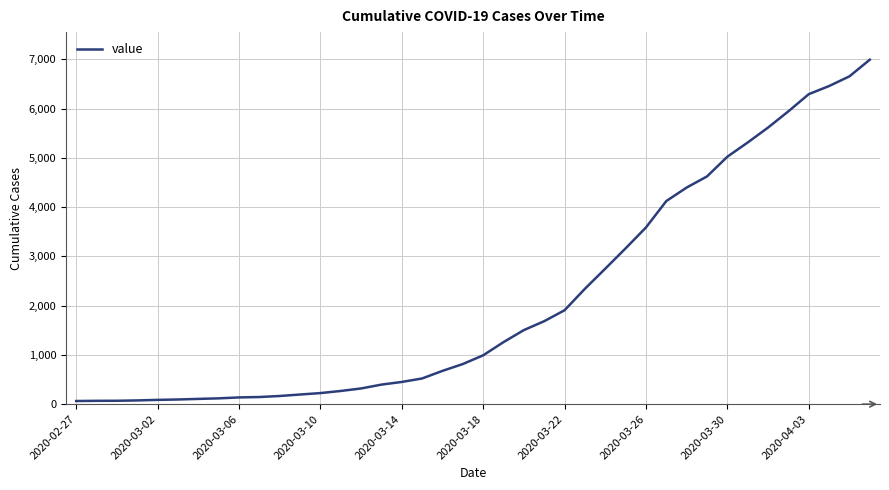

What is the maximum value shown in the chart?

6994